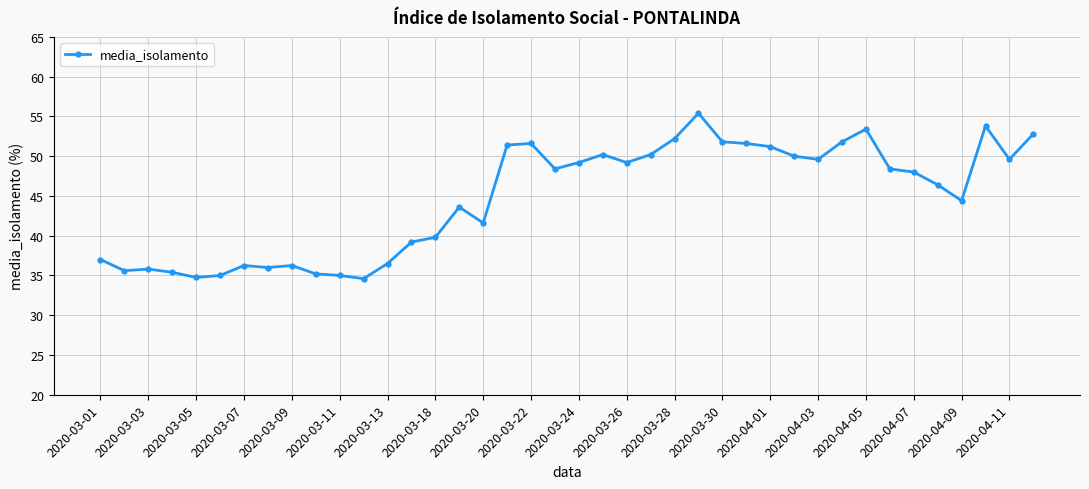

True or false: there are more than 2 points higher than both neighbors.

True